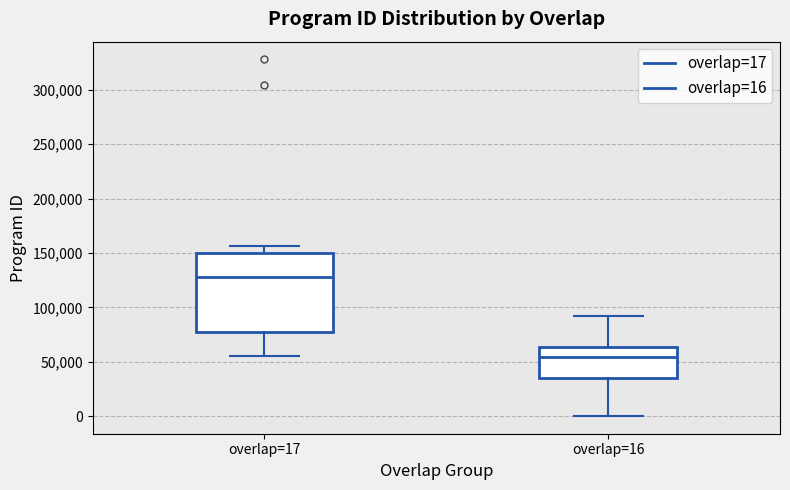

Which box's median line is the highest?

overlap=17